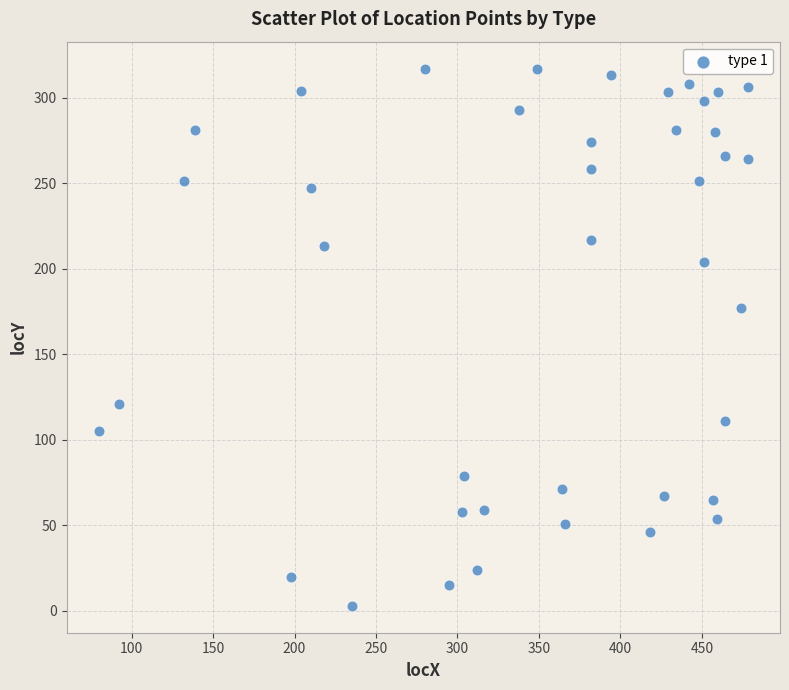

What Y value in the scatter plot is closest to 160?

177